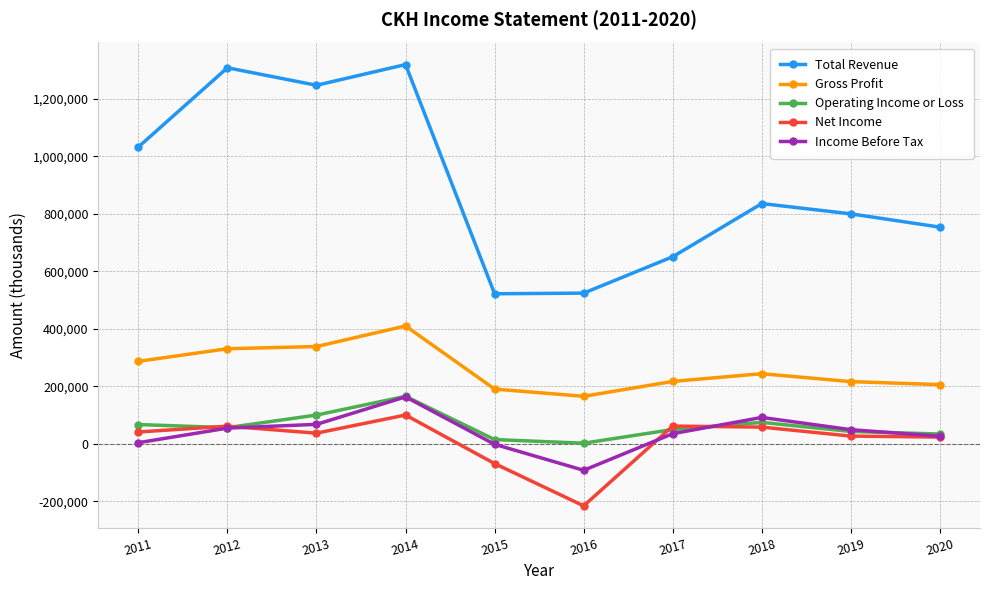

What is the value of the Income Before Tax point at the 5th from the left?

-1800